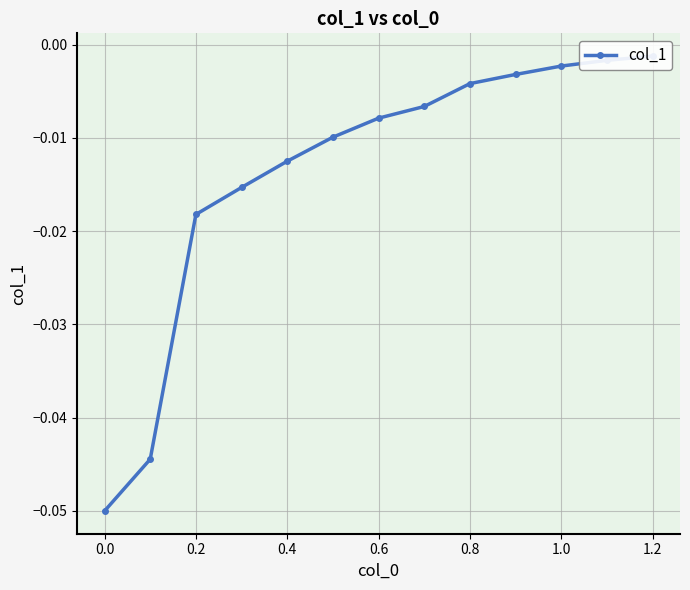

What is the sum of the values at 0.0 and 0.8?

-0.1